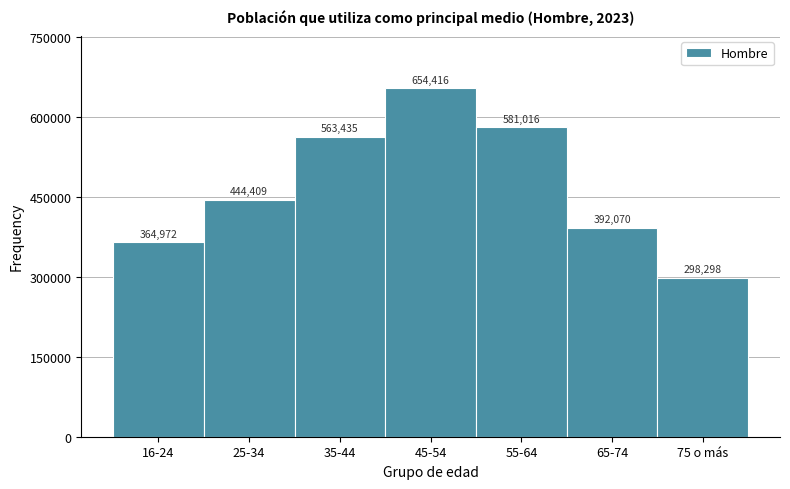

Reading left to right, extract all data points from this chart.

16-24=364972	25-34=444409	35-44=563435	45-54=654416	55-64=581016	65-74=392070	75 o más=298298